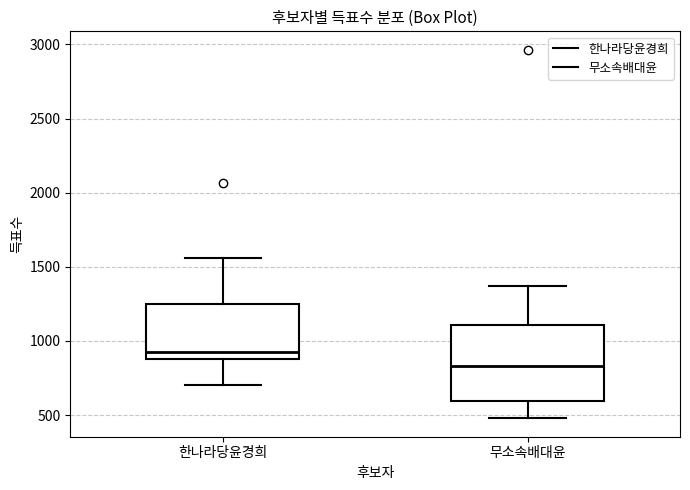

Which box is the tallest, from its lower edge to its upper edge?

무소속배대윤